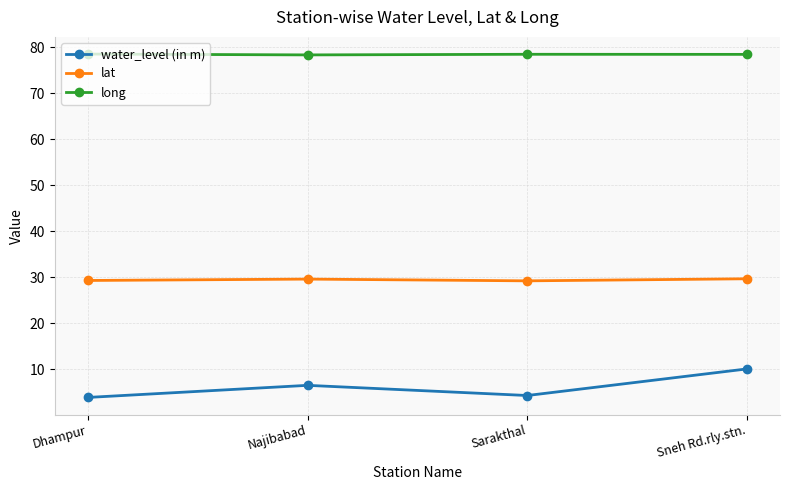

Is this an area chart (filled region under the line)?

No